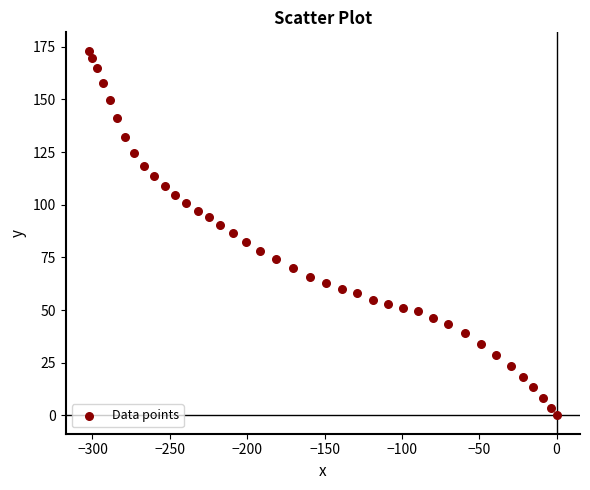

What is the range of Y values (max minus min)?

173.2